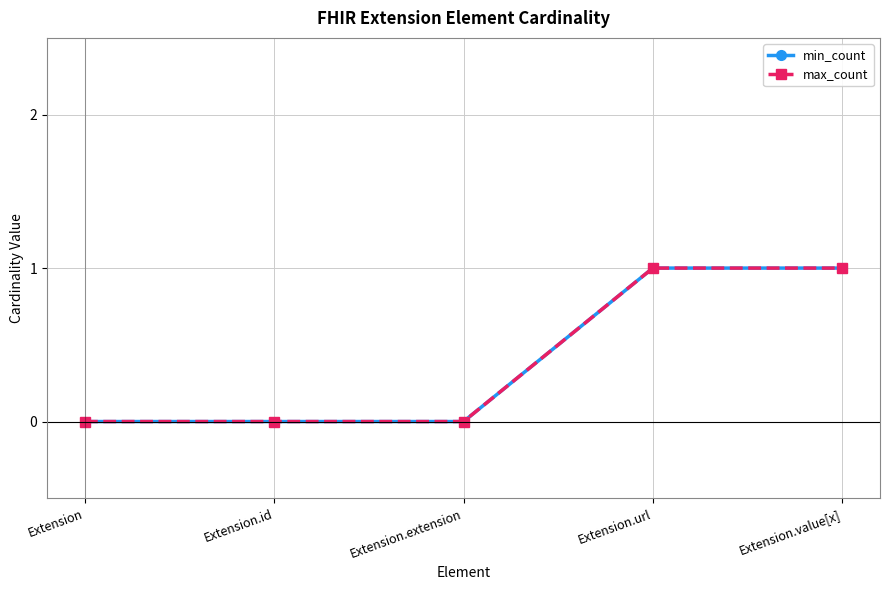

True or false: max_count and min_count intersect in this chart.

False